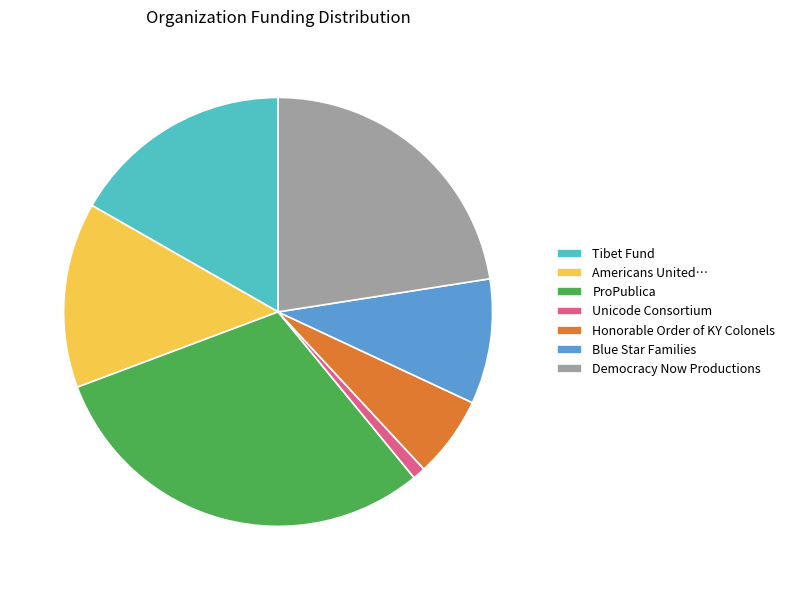

Is Tibet Fund the majority of the pie?

No